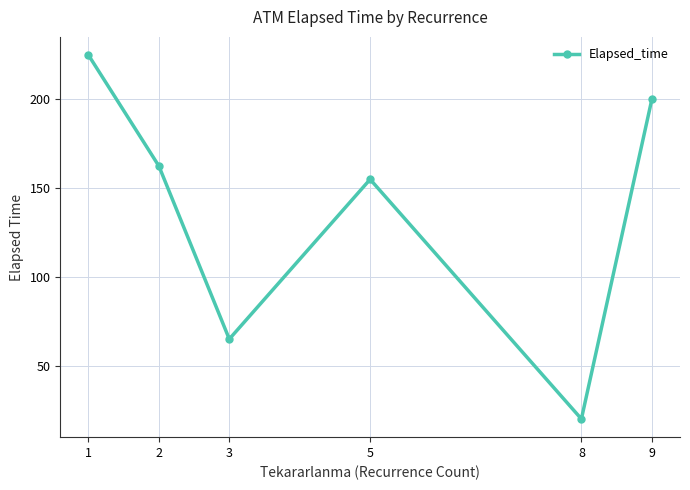

How many interior local valleys (lower than both neighbors) does the data have?

2